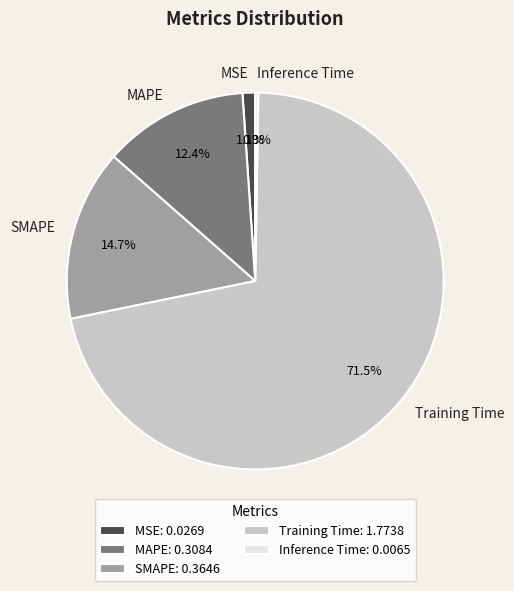

To the nearest percent, what percentage of the pie is SMAPE?

15%